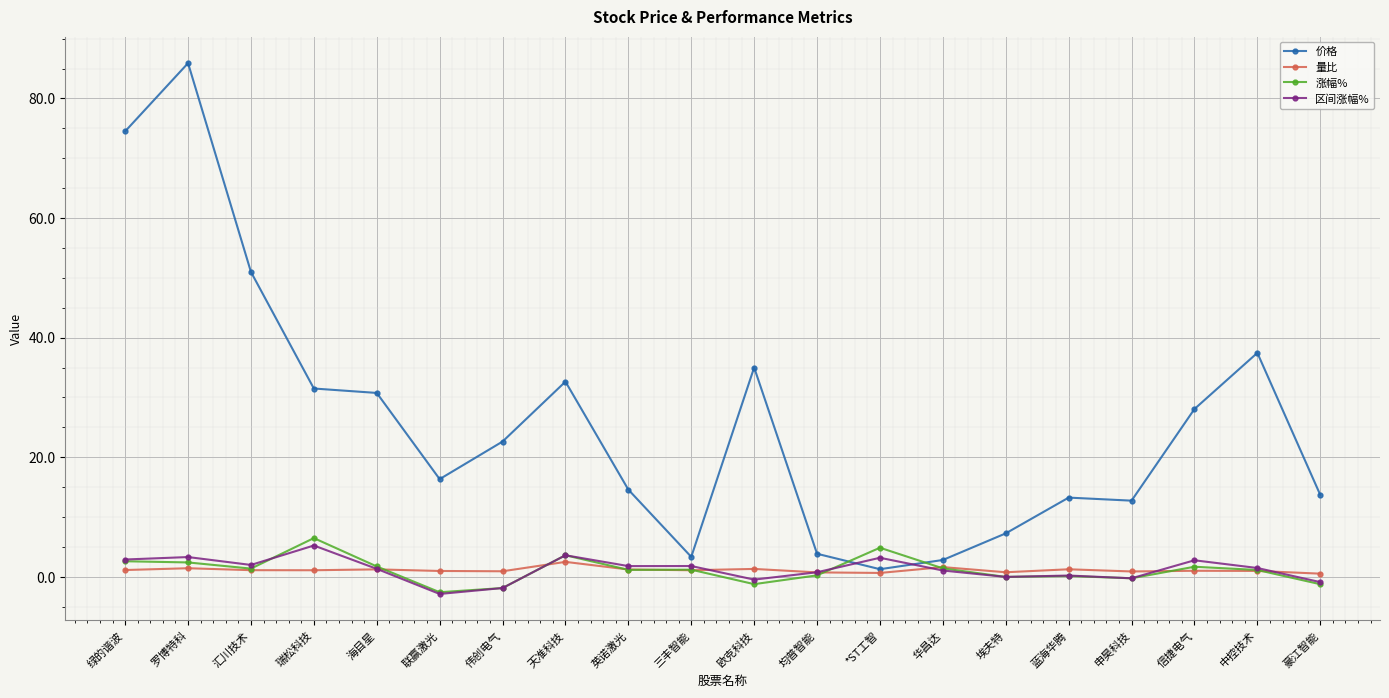

What position from the right is 中控技术?

2